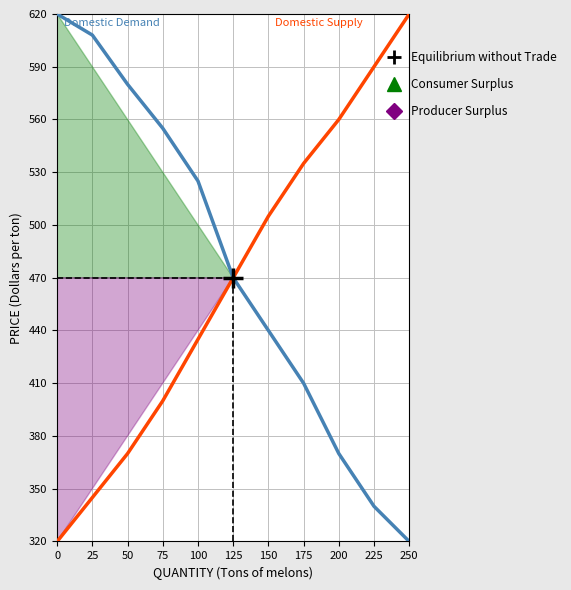

Reading right to left, extract all data points from this chart.

Domestic Demand: 320	340	370	410	440	470	525	555	580	608	620
Domestic Supply: 620	590	560	535	505	470	435	400	370	345	320